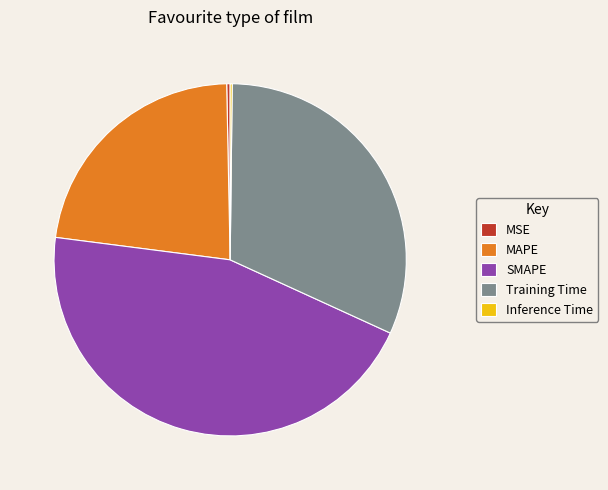

Is it true that SMAPE is 37% of the pie?

False